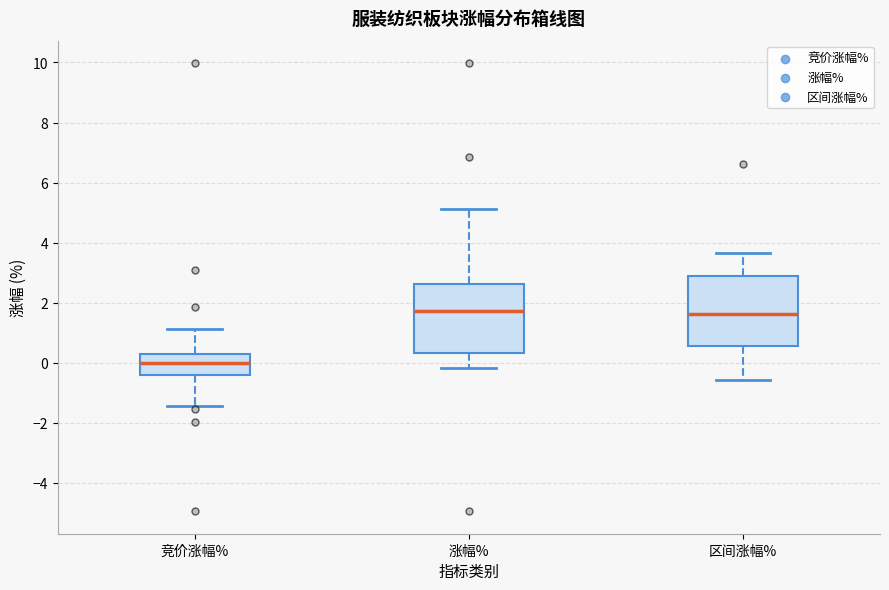

Which box's median line is the lowest?

竞价涨幅%